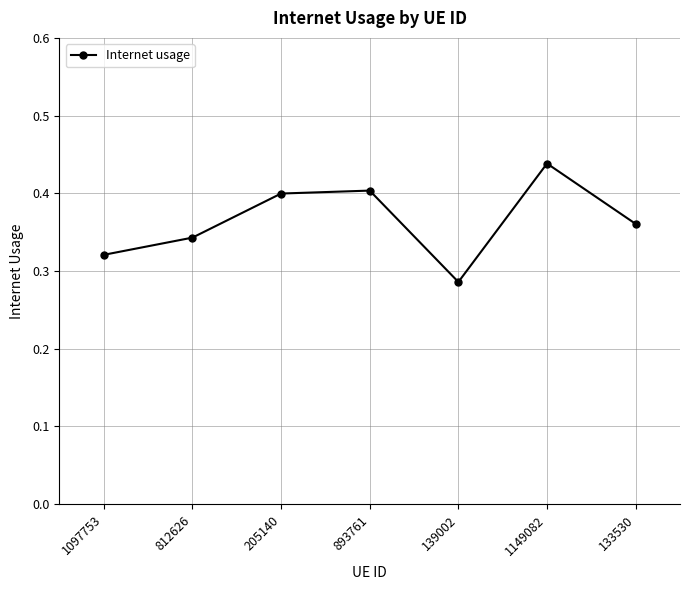

How many interior local peaks (higher than both neighbors) does the data have?

2